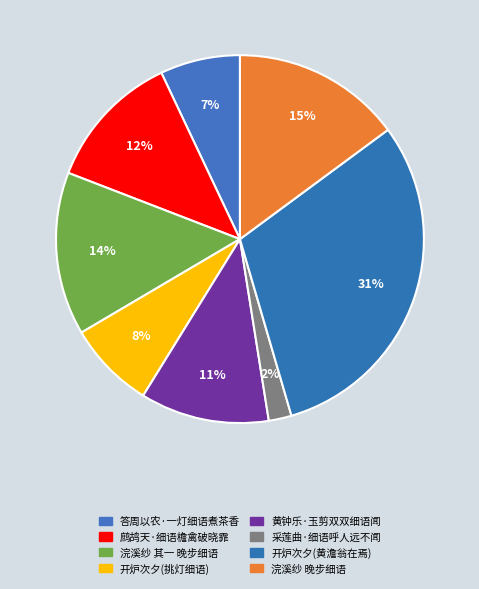

Which category has the smallest portion of the pie?

采莲曲·细语呼人远不闻